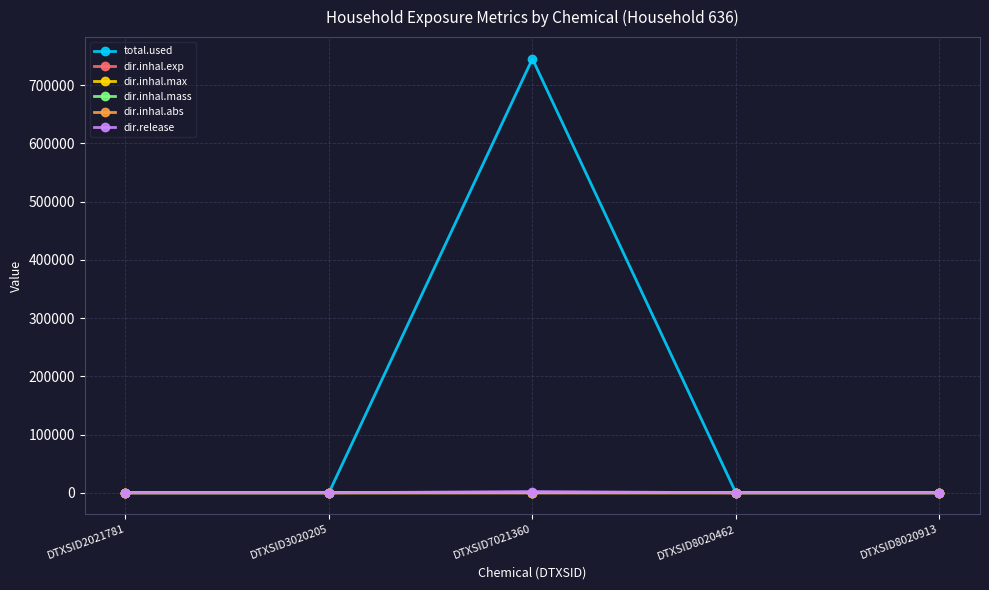

The dir.inhal.max series shows 0.0 at DTXSID8020913. True or false?

True